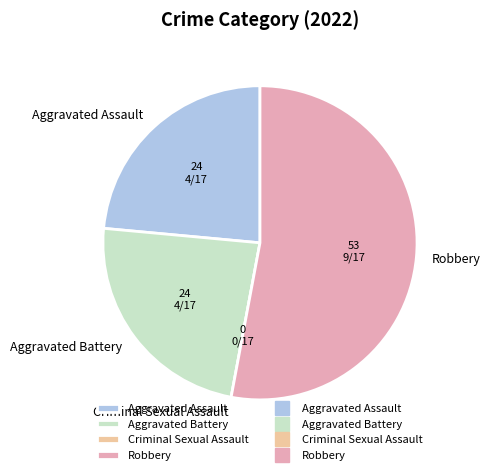

Approximately how many times larger is the value at Aggravated Assault compared to Aggravated Battery?

1.0